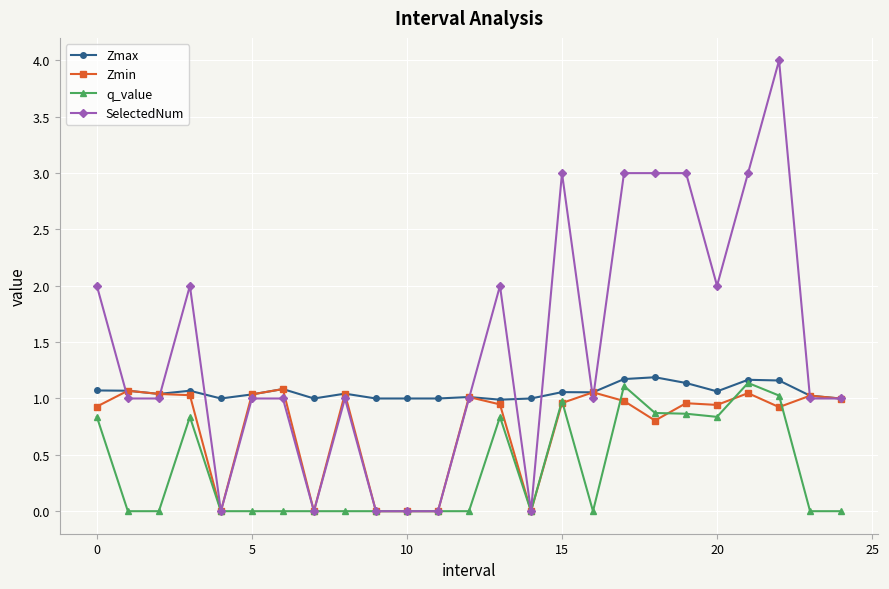

What is the greatest value displayed?

4.0